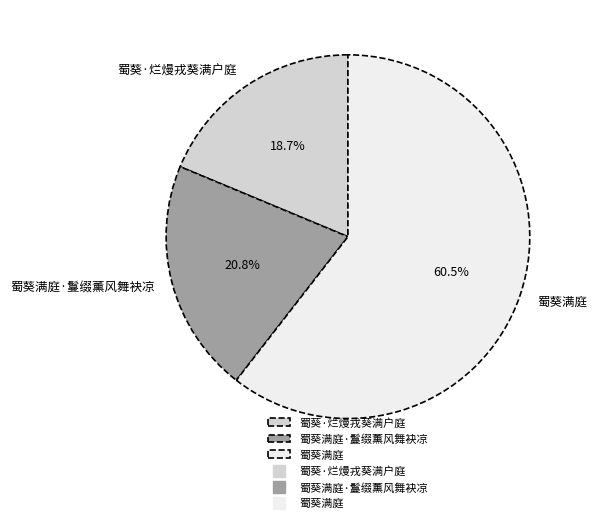

The 蜀葵·烂熳戎葵满户庭 slice represents 24% of the pie. True or false?

False